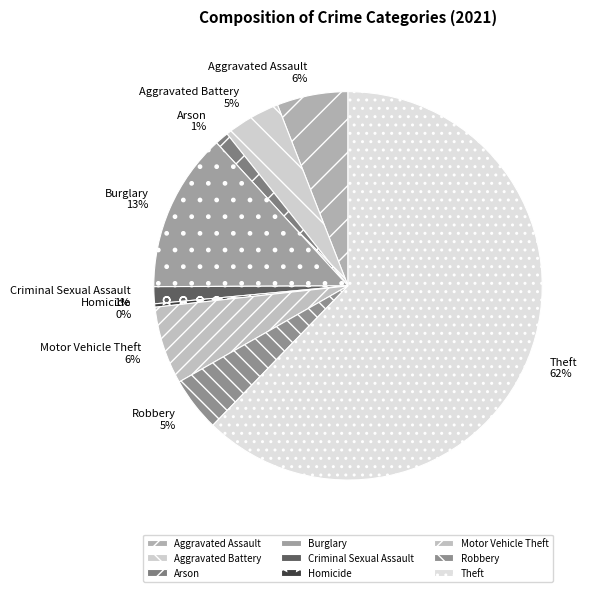

Which slice is the largest?

Theft